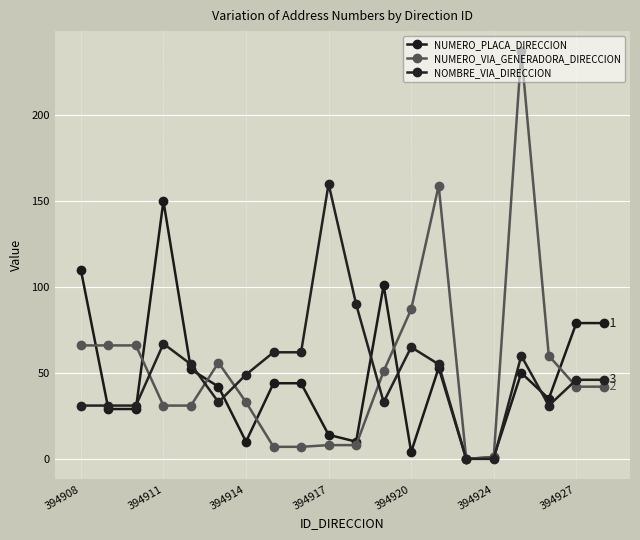

Which series has the largest range (max minus min)?

NUMERO_VIA_GENERADORA_DIRECCION